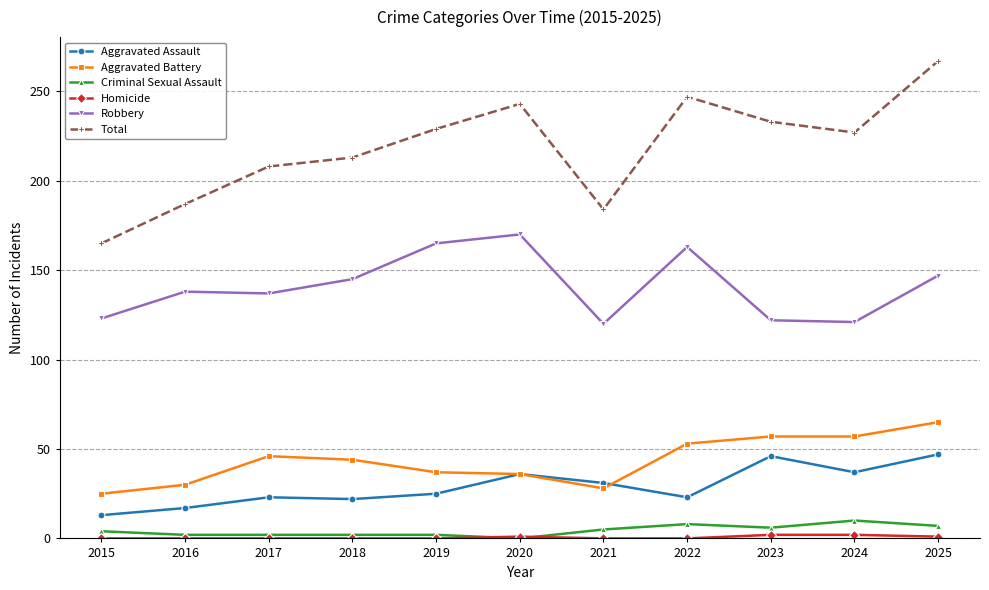

Count the number of data series in this chart.

6